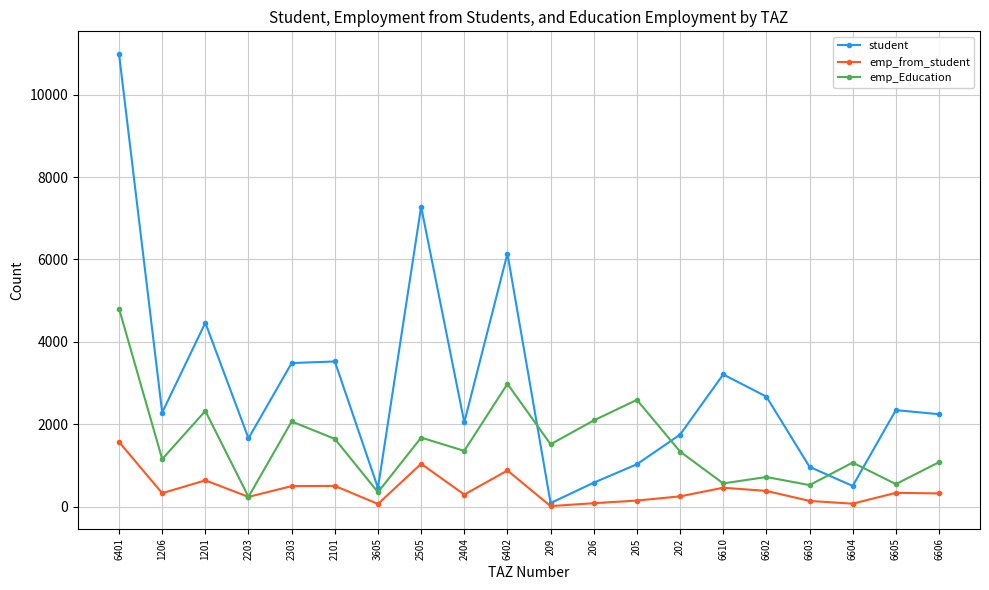

True or false: emp_from_student has more than 2 interior local peaks.

True